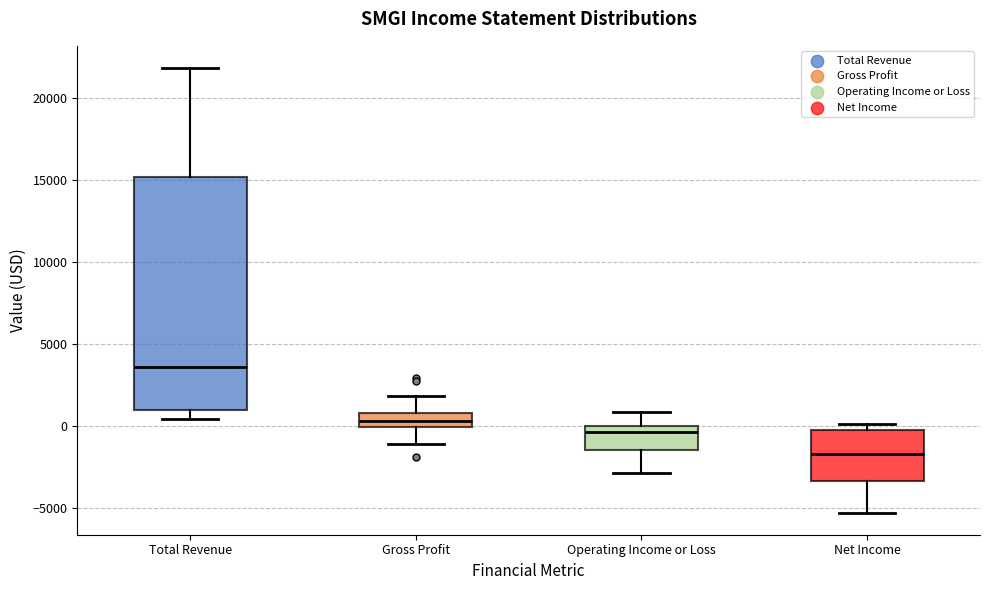

Reading left to right, read every box against the y-axis: the position of its median line, the range the box covers, and the ends of its whiskers. The values are not printed on the chart, so give them approximately, as read against the axis.

Total Revenue: median 3500, box 1000 to 15000, whiskers 500 to 22000
Gross Profit: median 500, box 0 to 1000, whiskers -1000 to 2000
Operating Income or Loss: median -500, box -1500 to 0, whiskers -3000 to 1000
Net Income: median -1500, box -3500 to -500, whiskers -5500 to 0